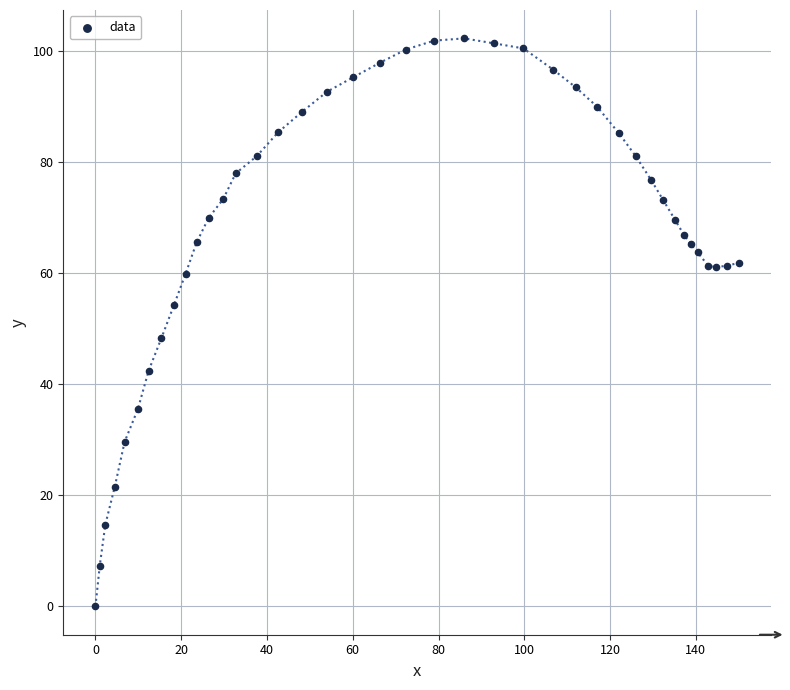

What is the range of Y values (max minus min)?

102.2